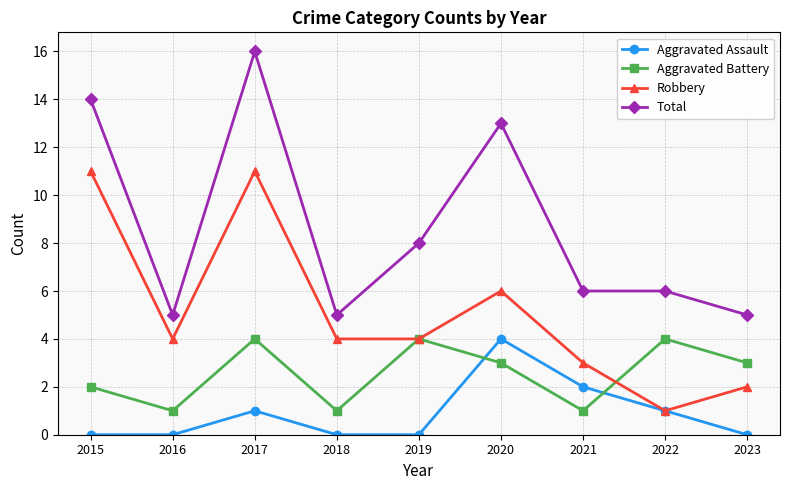

What is the spread (max minus min) of values at 2018?

5